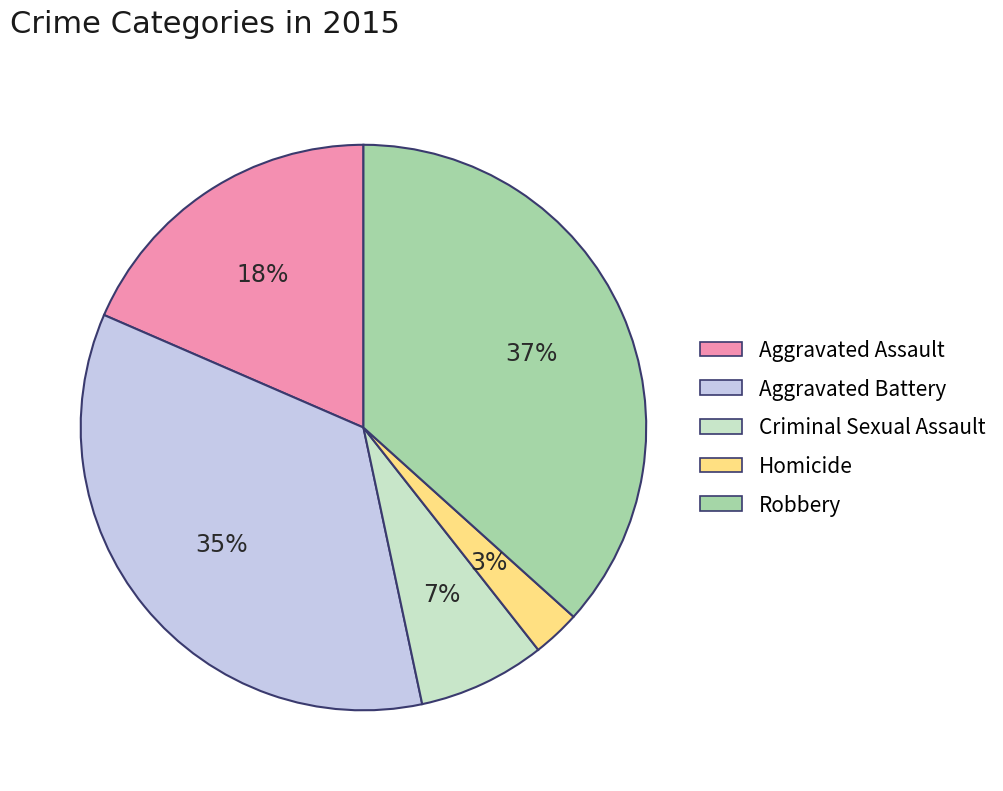

Combined, do Criminal Sexual Assault and Aggravated Assault account for over 50%?

No